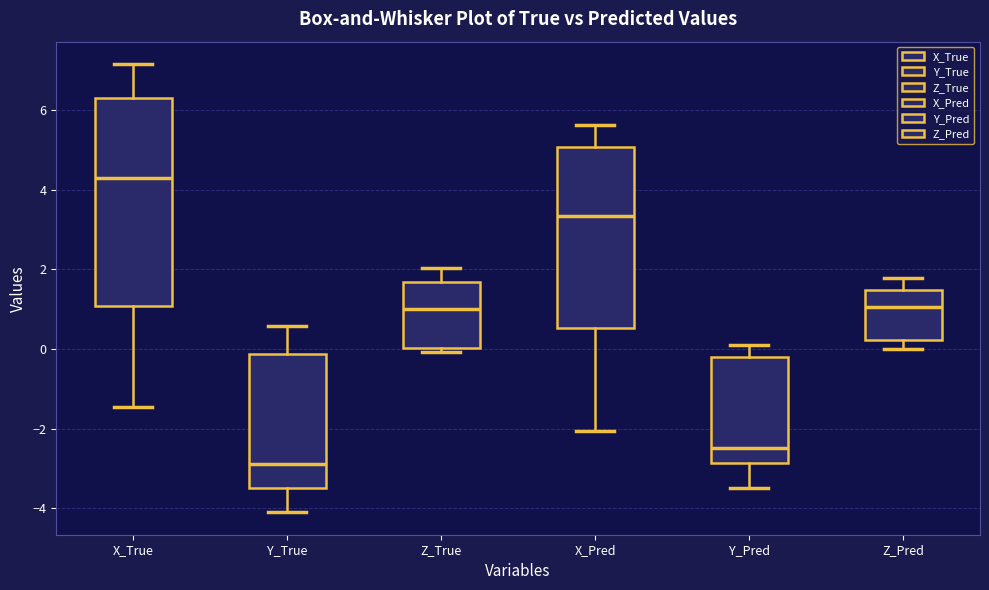

Where does the upper whisker of the box for Y_True end on the y-axis? The values are not printed on the chart, so give them approximately, as read against the axis.

0.6